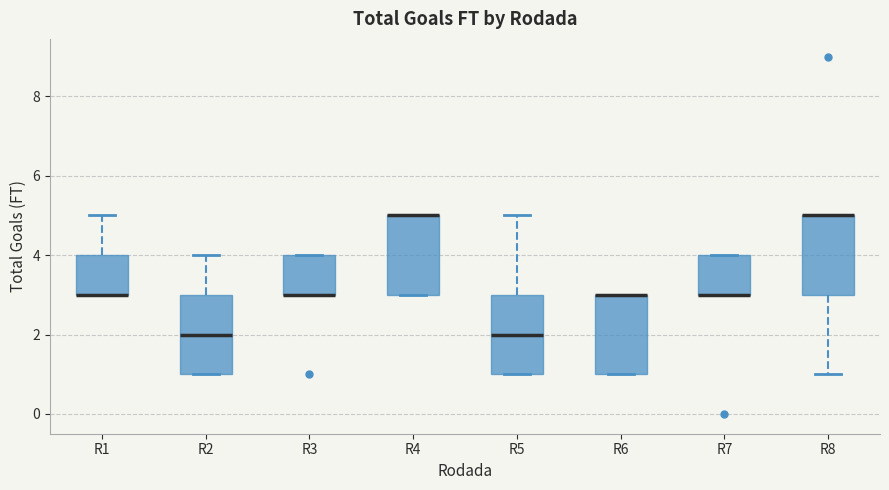

Reading left to right, transcribe this box plot: for each box, give where its median line is, the range the box spans, and where its two whiskers end, as read against the y-axis. The values are not printed on the chart, so give them approximately, as read against the axis.

R1: median 3 (drawn on the box's lower edge), box 3 to 4, whiskers 3 to 5
R2: median 2, box 1 to 3, whiskers 1 to 4
R3: median 3 (drawn on the box's lower edge), box 3 to 4, whiskers 3 to 4
R4: median 5 (drawn on the box's upper edge), box 3 to 5, whiskers 3 to 5
R5: median 2, box 1 to 3, whiskers 1 to 5
R6: median 3 (drawn on the box's upper edge), box 1 to 3, whiskers 1 to 3
R7: median 3 (drawn on the box's lower edge), box 3 to 4, whiskers 3 to 4
R8: median 5 (drawn on the box's upper edge), box 3 to 5, whiskers 1 to 5